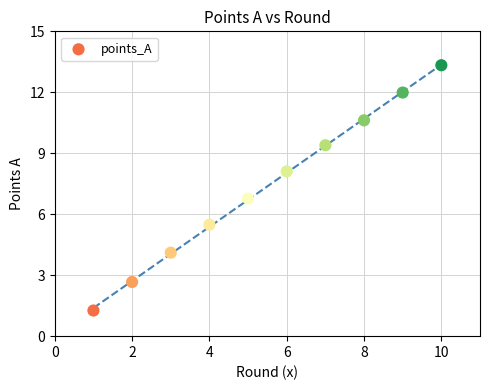

What Y value in the scatter plot is closest to 7?

6.8